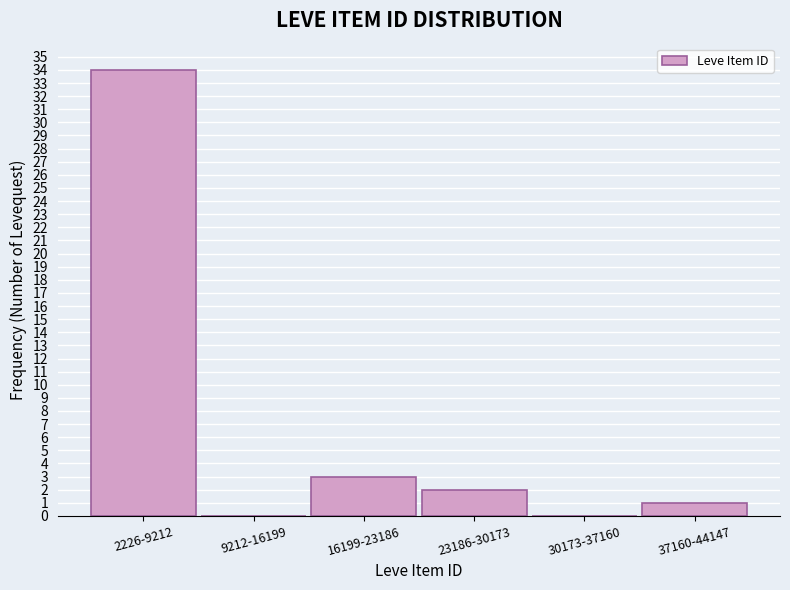

Reading left to right, list all the values displayed in this chart.

2226-9212=34	9212-16199=0	16199-23186=3	23186-30173=2	30173-37160=0	37160-44147=1